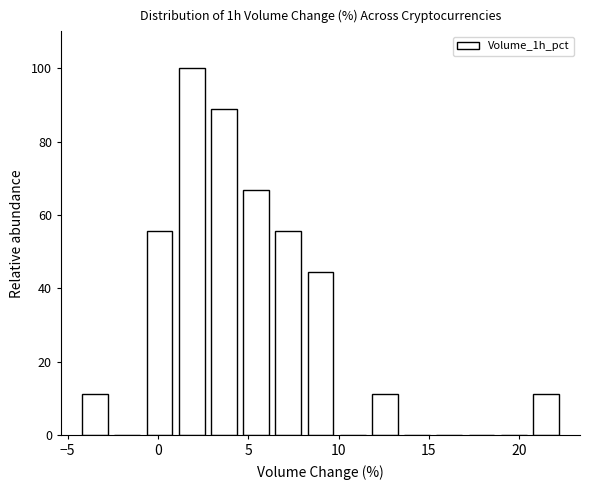

Around what value on the x-axis is the tallest bar? Give the approximate position of its centre, as read against the axis.

2.0